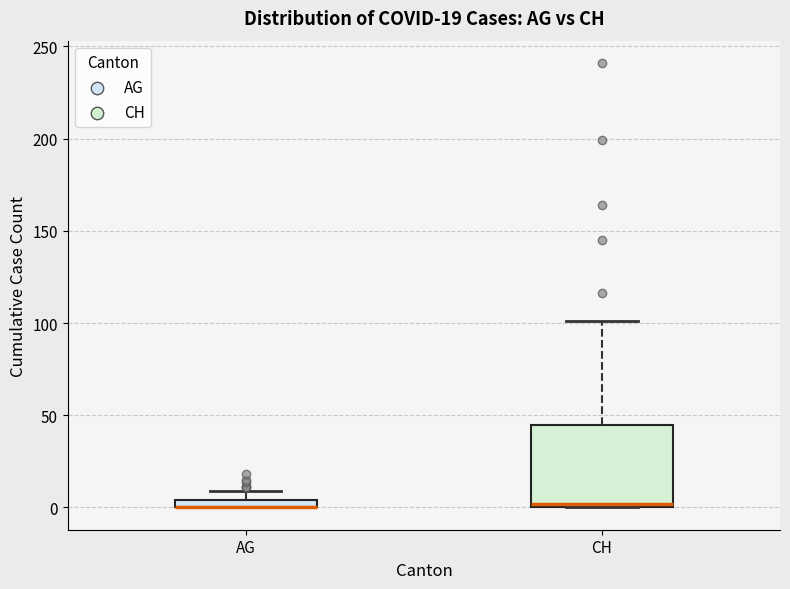

Which box is the tallest, from its lower edge to its upper edge?

CH